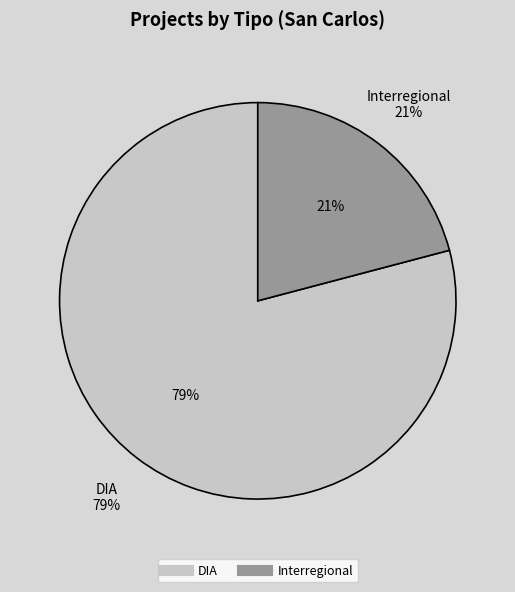

Is it true that DIA is 68% of the pie?

False